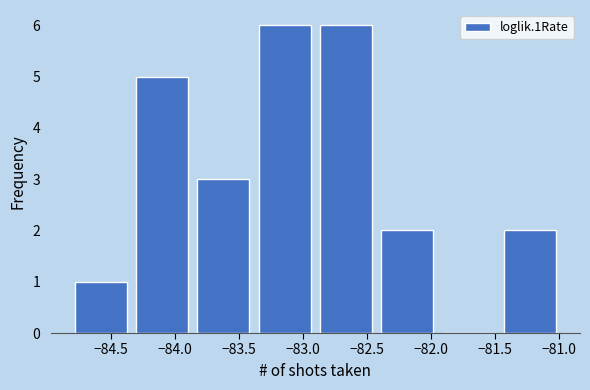

Reading left to right, list every bar in this chart as the range it spans on the x-axis followed by its height. Neither the bar edges nor the heights are printed on the chart, so give them approximately, as read against the axes.

-84.80 to -84.35: 1
-84.35 to -83.85: 5
-83.85 to -83.40: 3
-83.40 to -82.90: 6
-82.90 to -82.40: 6
-82.40 to -81.95: 2
-81.95 to -81.45: 0
-81.45 to -81.00: 2